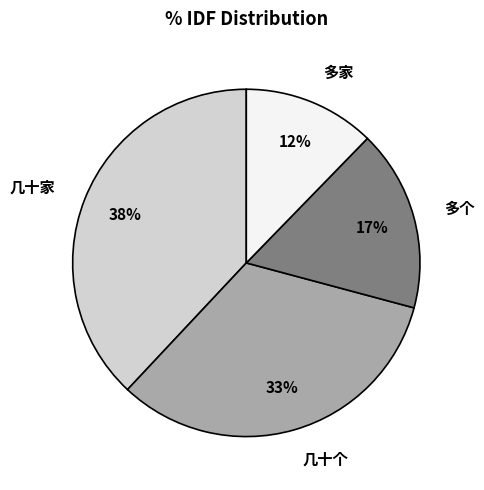

Which has a higher value, 几十家 or 几十个?

几十家